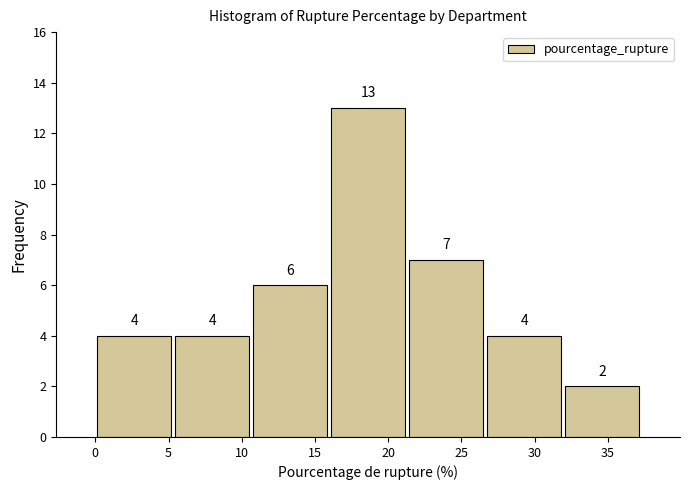

What is the height of the bar covering 26.5 to 32.0 on the x-axis? The bar edges are not printed on the chart, so give them approximately, as read against the axis.

4